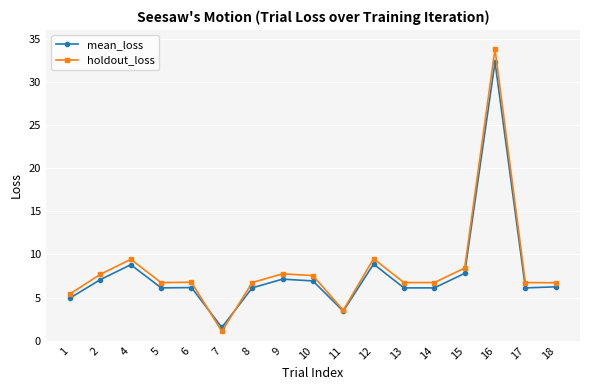

What is the sum of the mean_loss values at 5 and 13?

12.2